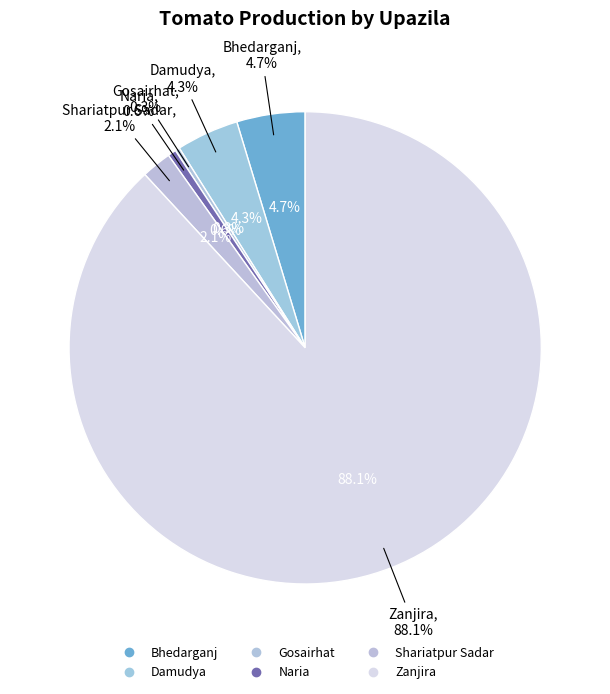

Which slice is the smallest?

Gosairhat